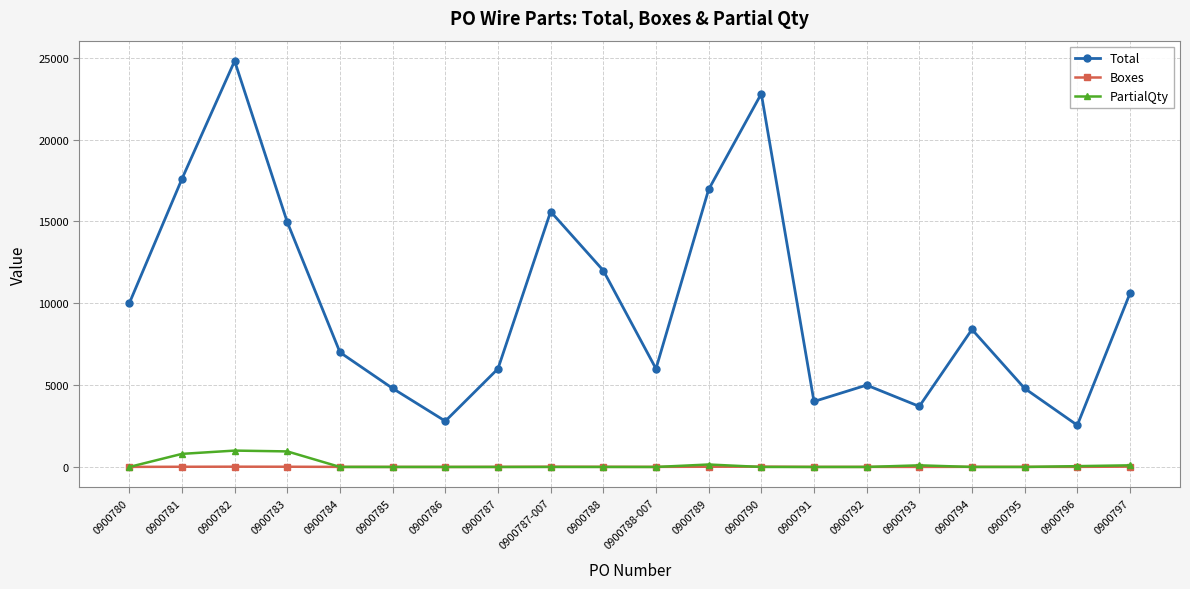

True or false: Total and PartialQty intersect in this chart.

False